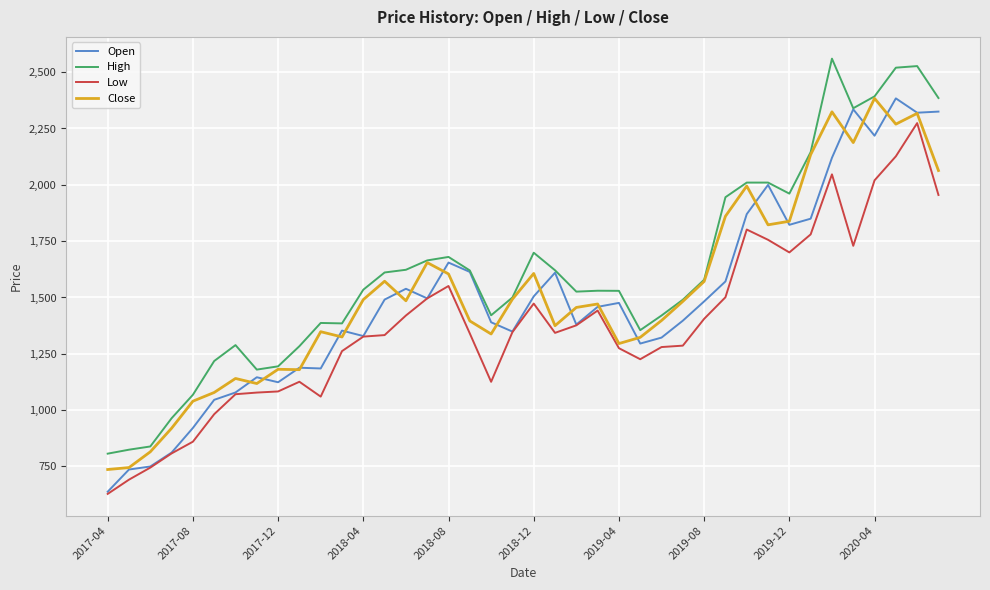

True or false: High and Low intersect in this chart.

False